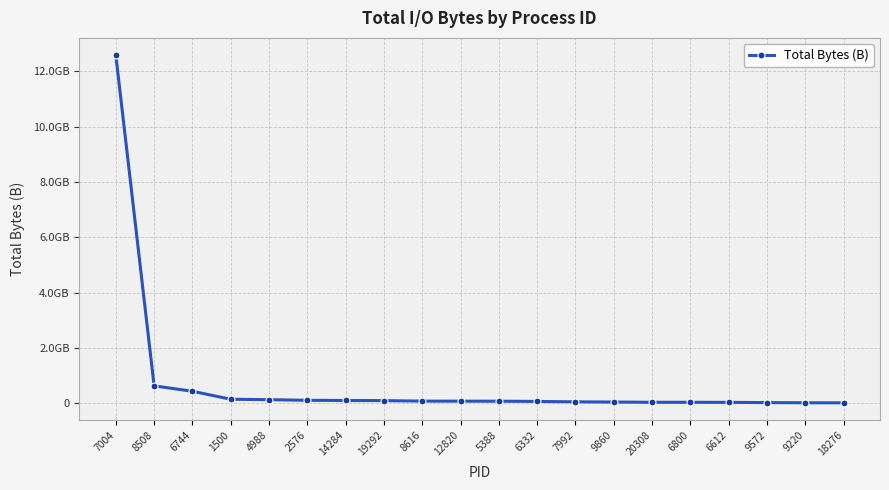

Reading left to right, transcribe all the data shown in this chart.

7004=12576410828	8508=636800203	6744=441070079	1500=153104281	4988=136750385	2576=114714214	14284=108578610	19292=103190936	8616=85249227	12820=83361791	5388=82335435	6332=74448894	7992=59454258	9860=52336945	20308=43733299	6800=42787020	6612=40370175	9572=32513739	9220=25480395	18276=24139672